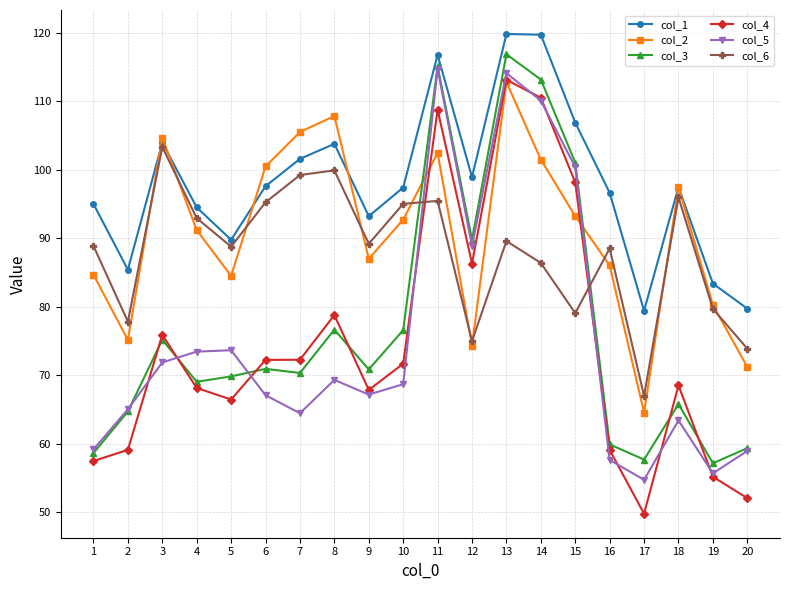

Is it true that col_3 equals 89.8 at 12?

True